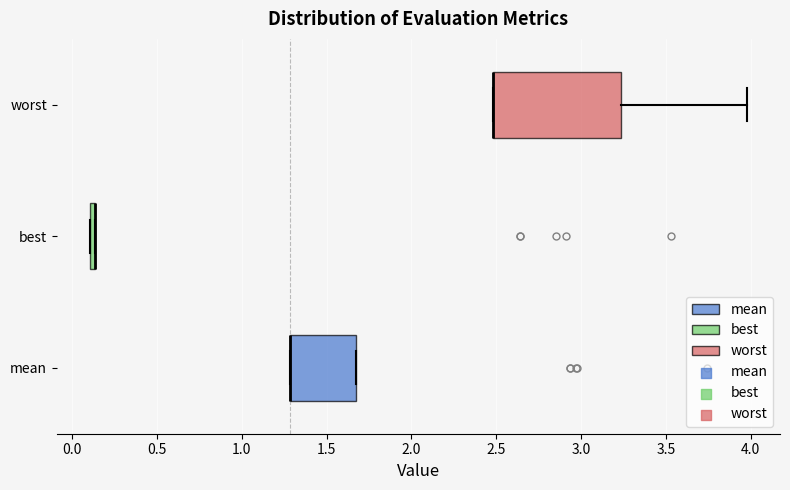

Comparing the boxes themselves (not the whiskers), which one is the widest?

worst